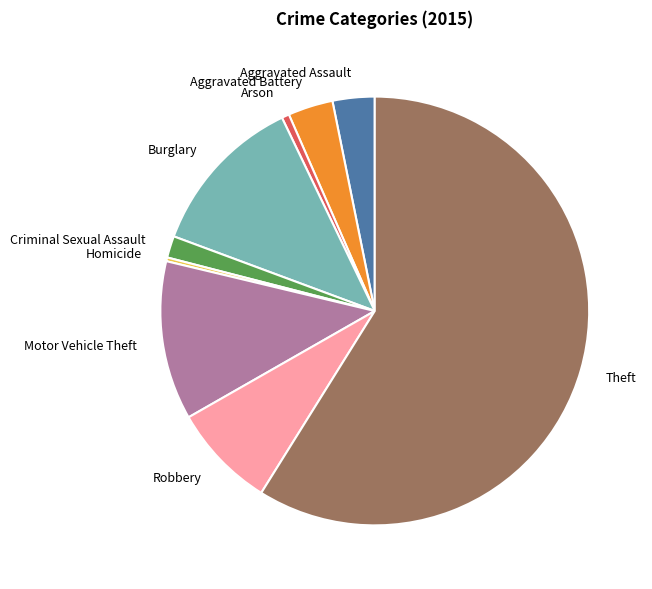

Combined, do Aggravated Assault and Criminal Sexual Assault account for over 50%?

No